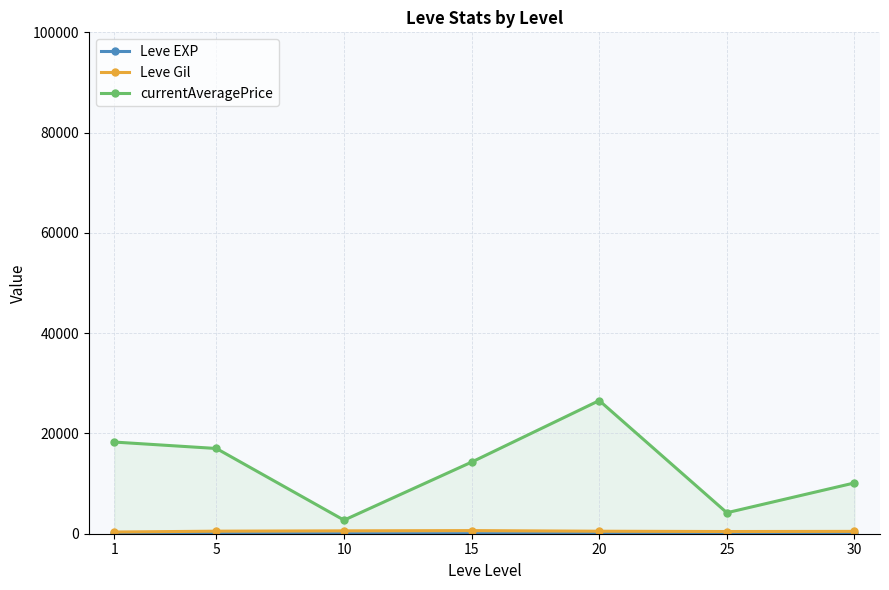

Rank the series by their maximum value, from highest to lowest.

currentAveragePrice, Leve Gil, Leve EXP